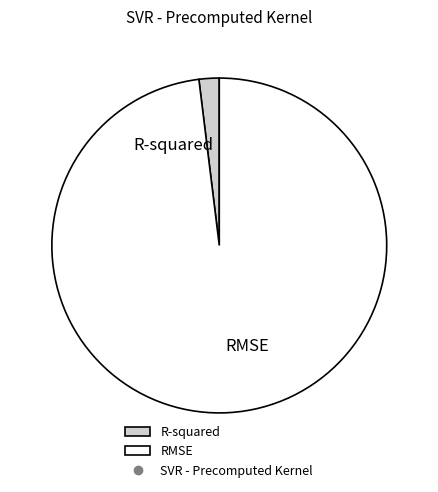

How many slices are in this pie chart?

2